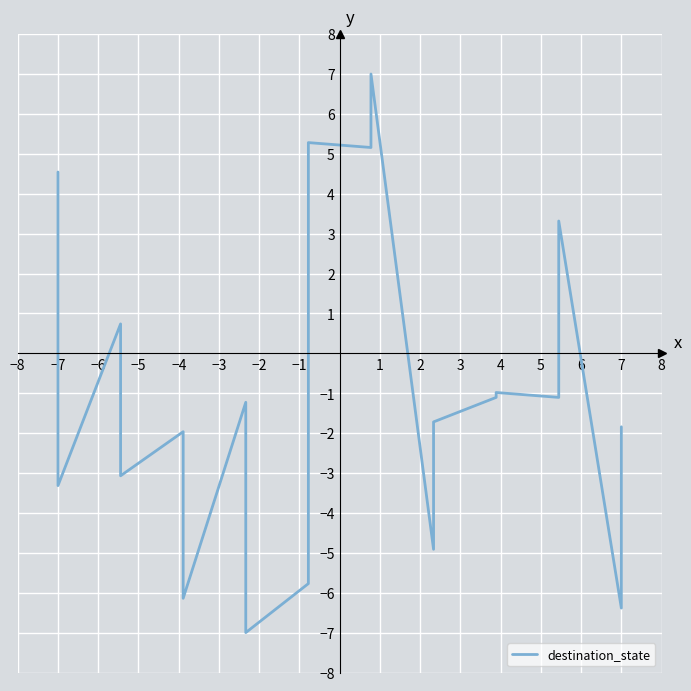

What is the average value?

-1.0